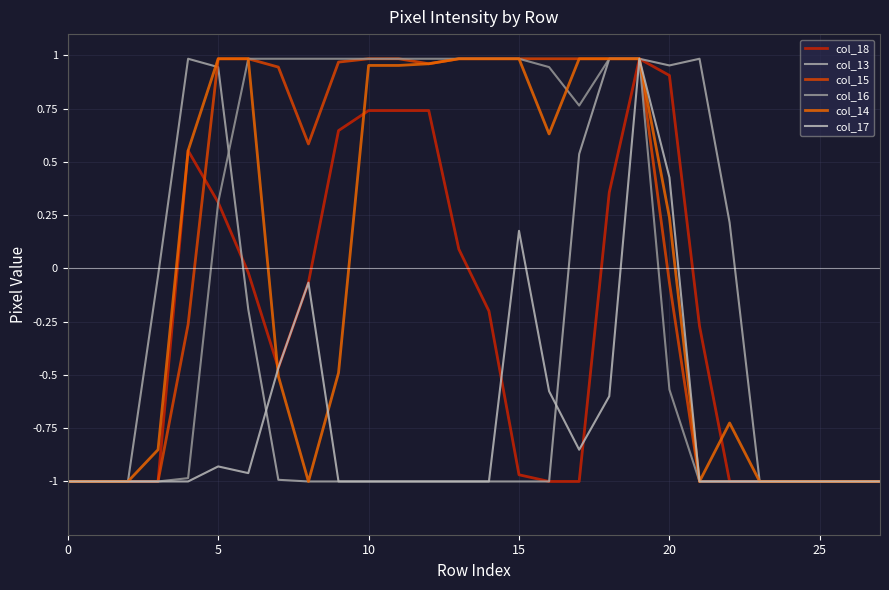

How many lines are shown in the chart?

6